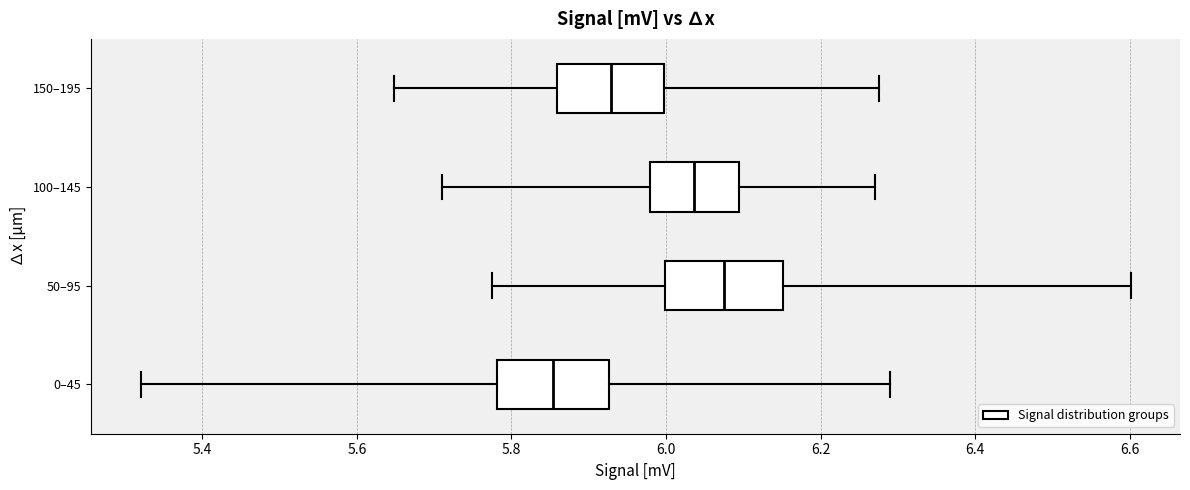

Reading bottom to top, read every box against the x-axis: the position of its median line, the range the box covers, and the ends of its whiskers. The values are not printed on the chart, so give them approximately, as read against the axis.

0–45: median 5.86, box 5.78 to 5.92, whiskers 5.32 to 6.30
50–95: median 6.08, box 6.00 to 6.16, whiskers 5.78 to 6.60
100–145: median 6.04, box 5.98 to 6.10, whiskers 5.72 to 6.28
150–195: median 5.92, box 5.86 to 6.00, whiskers 5.64 to 6.28